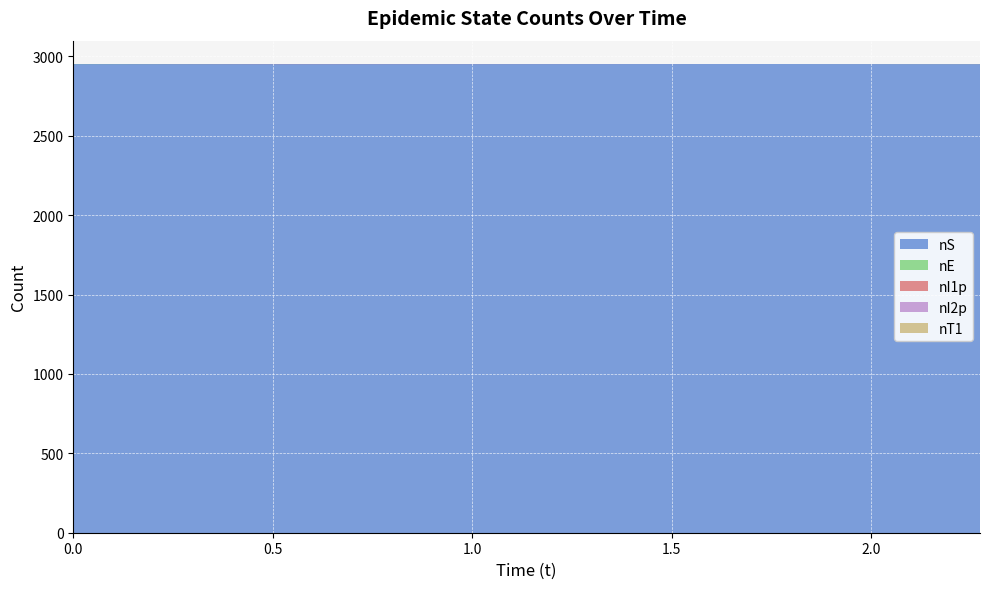

Reading left to right, list all the values displayed in this chart.

nS: 2951	2951	2951	2951
nE: 1	0	0	0
nI1p: 0	1	0	0
nI2p: 0	0	0	0
nT1: 0	0	0	1